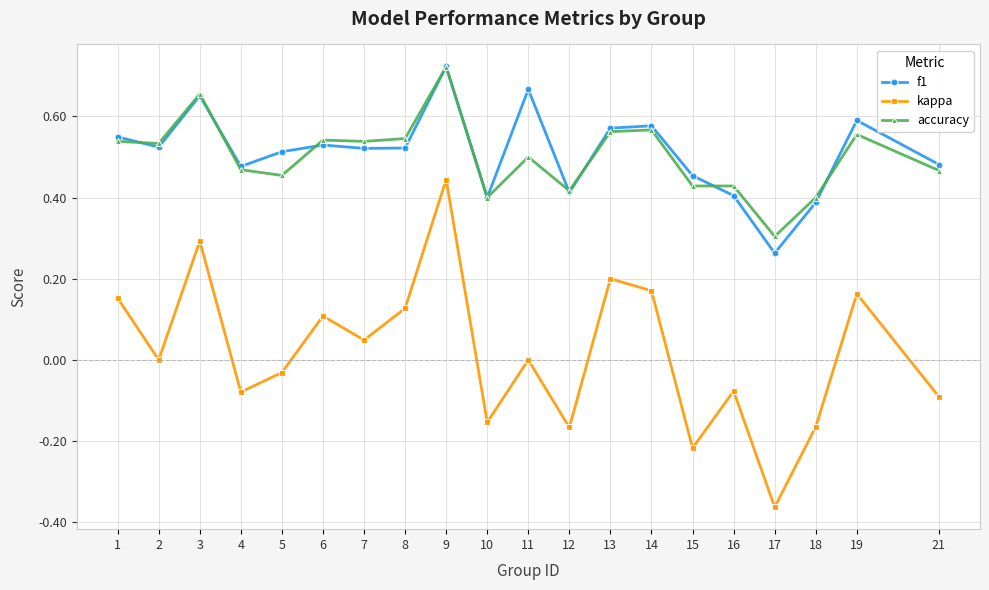

How many series are shown in this chart?

3